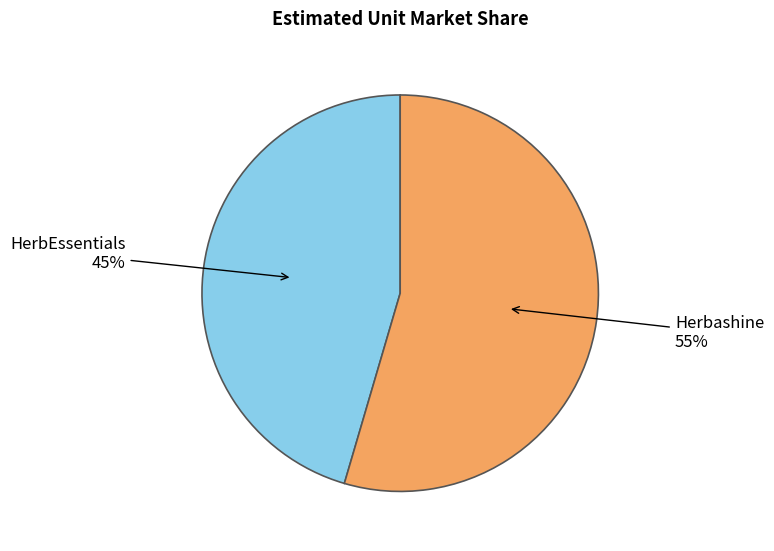

To the nearest percent, what is the average slice percentage?

50%